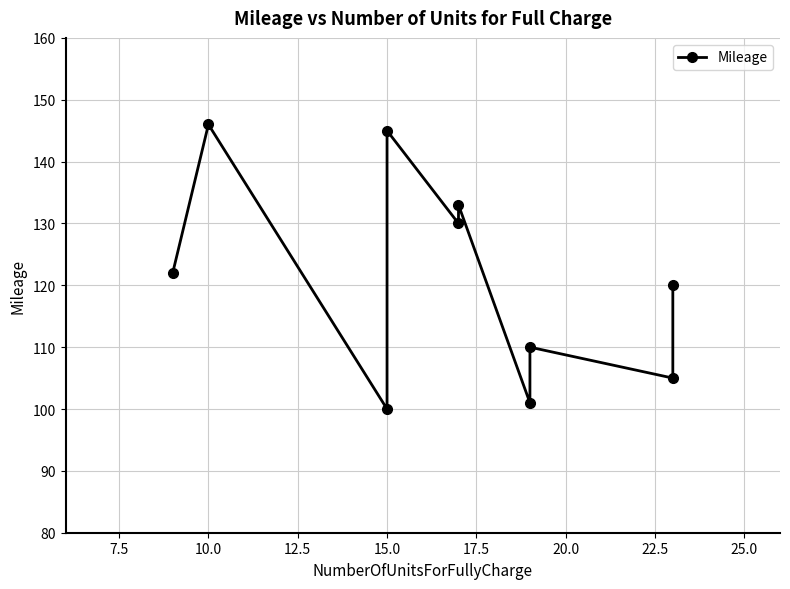

True or false: there are more than 2 points higher than both neighbors.

True